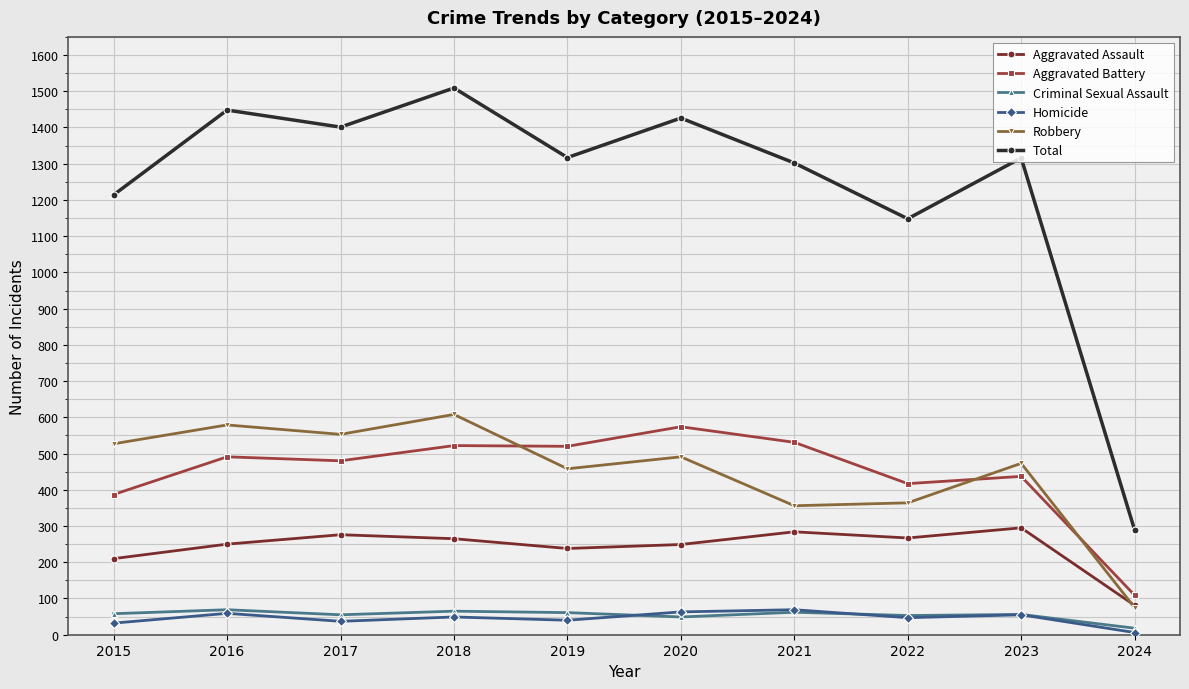

What is the difference between the second highest and minimum values in the Aggravated Battery series?

422